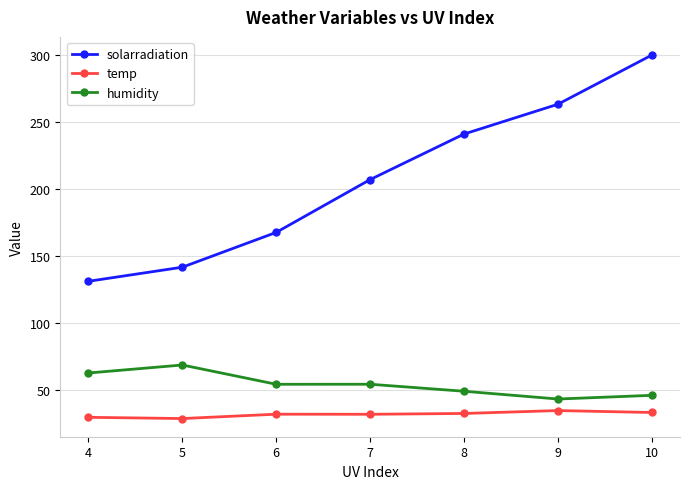

At how many categories does at least one series exceed 162?

5